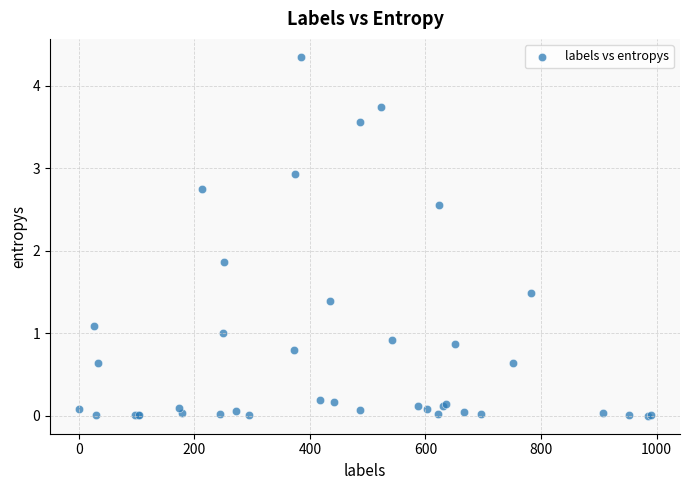

What Y value in the scatter plot is closest to 2?

1.9